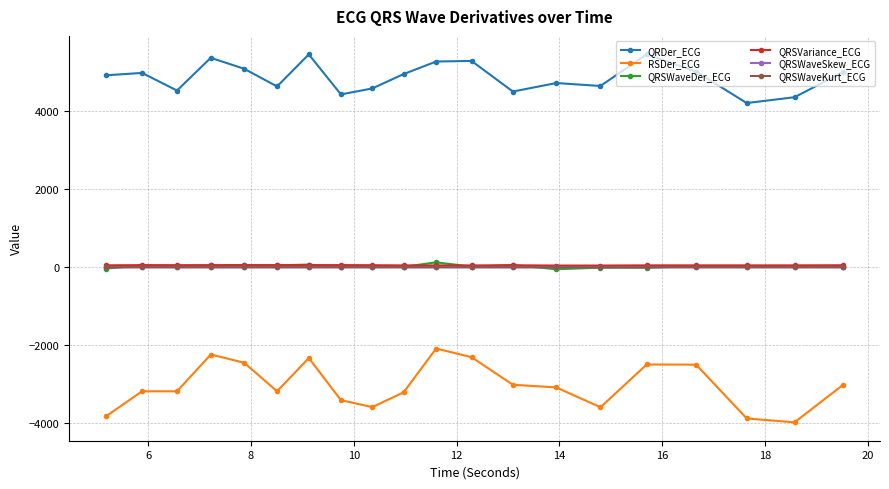

True or false: QRSWaveSkew_ECG has more than 1 interior local peaks.

True